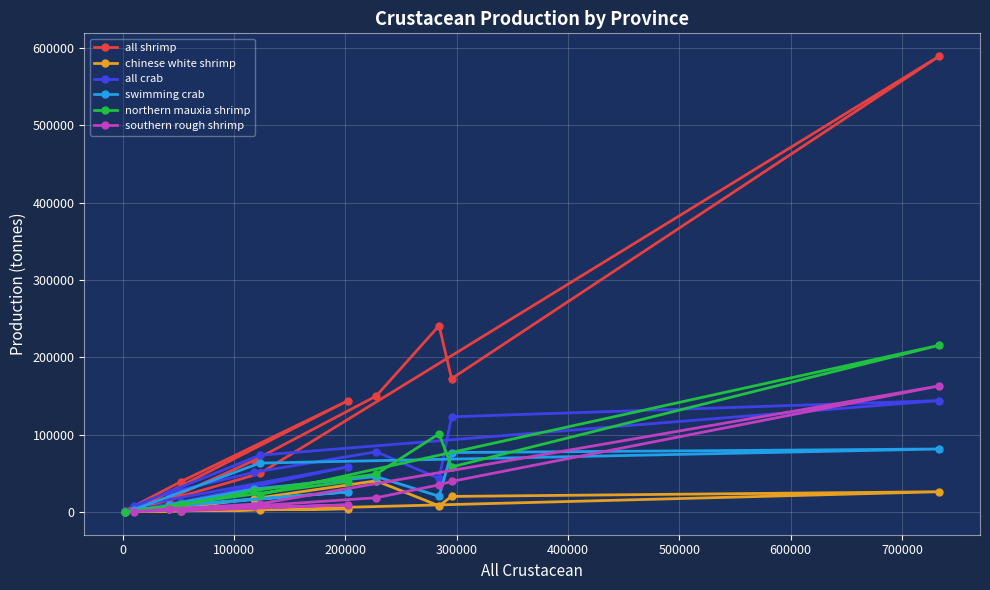

What is the difference between the maximum and minimum values in the northern mauxia shrimp series?

215475.0